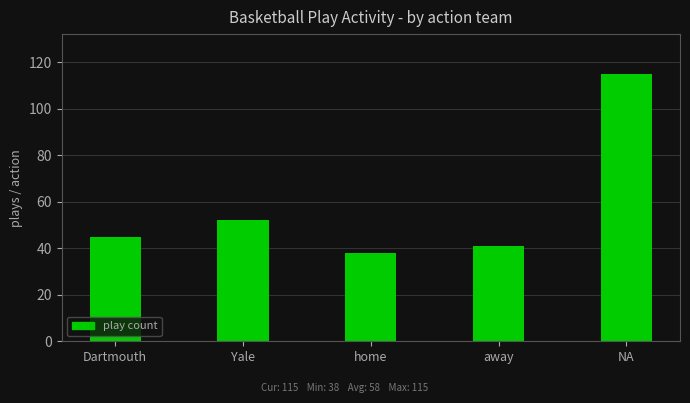

Reading left to right, extract all data points from this chart.

Dartmouth=45	Yale=52	home=38	away=41	NA=115